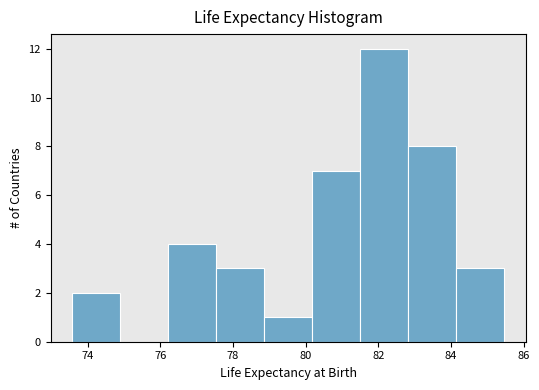

Reading left to right, transcribe this chart: for each bar, give the range it covers on the x-axis and its height. Neither the bar edges nor the heights are printed on the chart, so give them approximately, as read against the axes.

73.6 to 75.0: 2
75.0 to 76.2: 0
76.2 to 77.6: 4
77.6 to 78.8: 3
78.8 to 80.2: 1
80.2 to 81.6: 7
81.6 to 82.8: 12
82.8 to 84.2: 8
84.2 to 85.4: 3